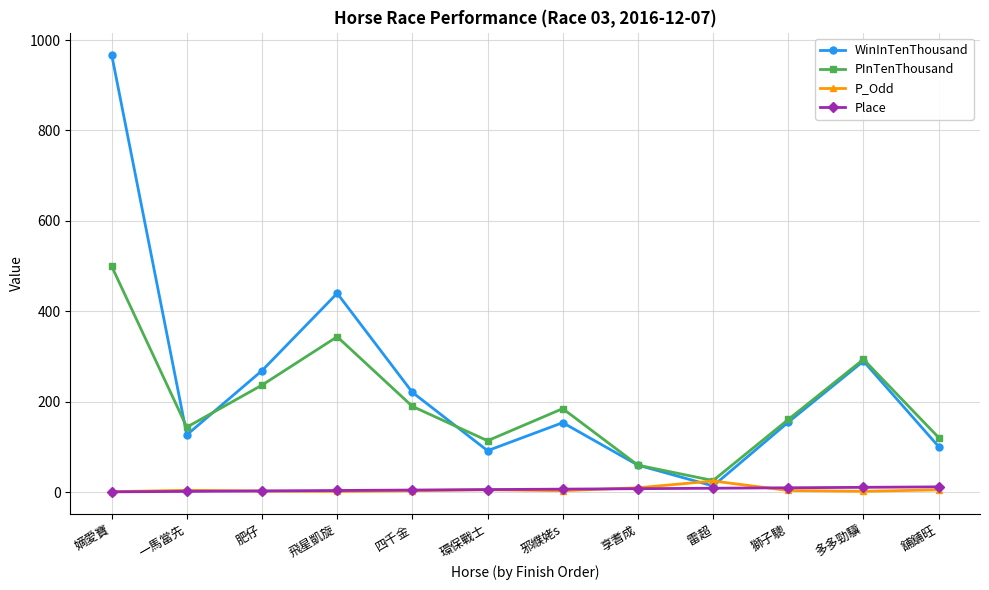

What is the highest value of the PInTenThousand series?

500.0